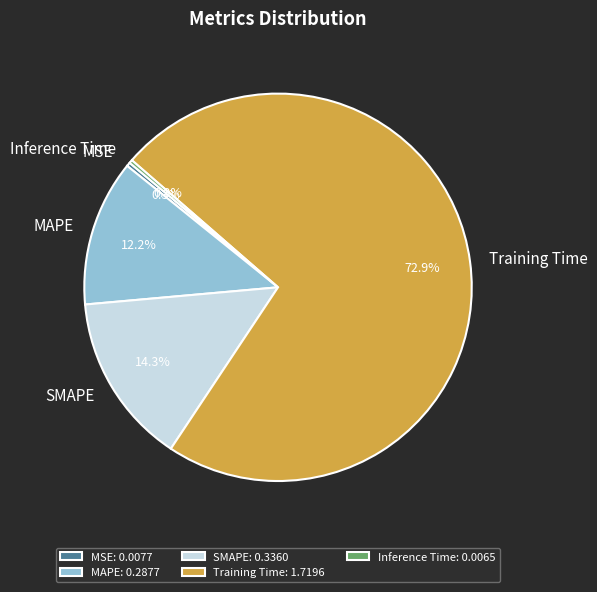

To the nearest percent, what percentage of the pie is MAPE?

12%